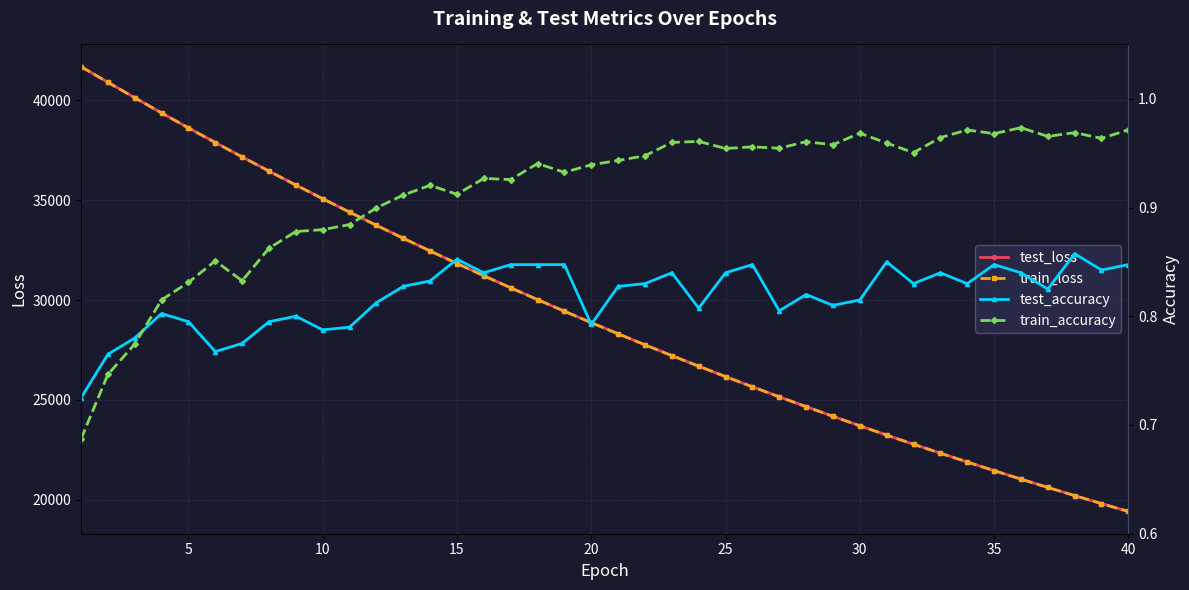

What is the maximum value for train_loss?

41690.2